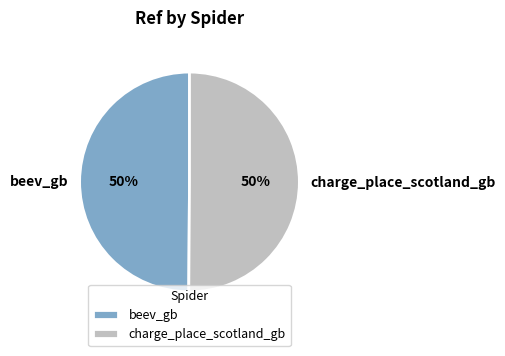

Approximately how many times larger is the value at charge_place_scotland_gb compared to beev_gb?

1.0